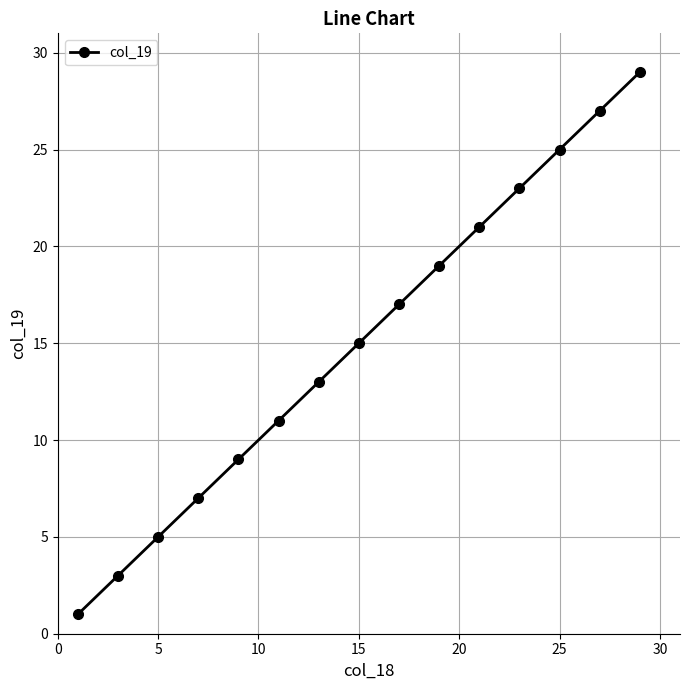

What is the sum of all values?

225